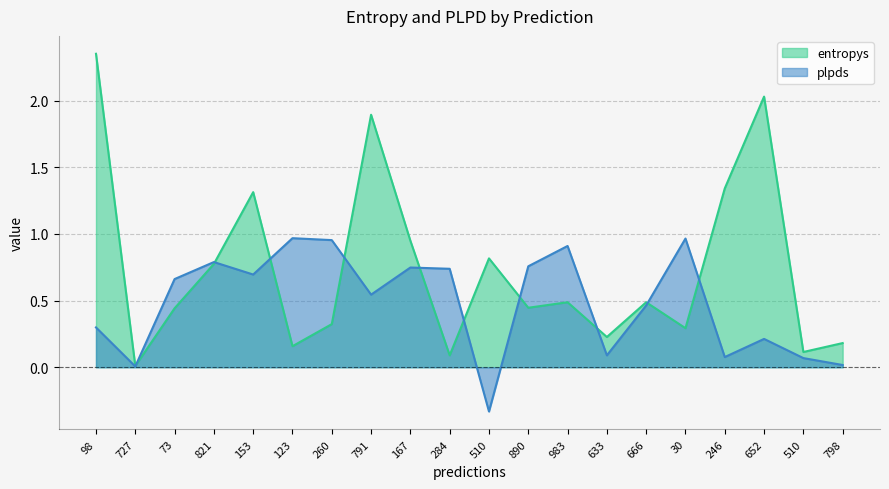

Between 890 and 30, which series saw the biggest shift?

plpds